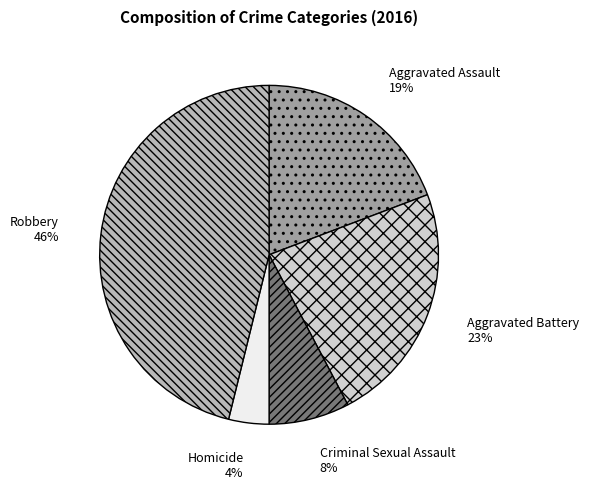

Rank the categories by value from highest to lowest.

Robbery, Aggravated Battery, Aggravated Assault, Criminal Sexual Assault, Homicide